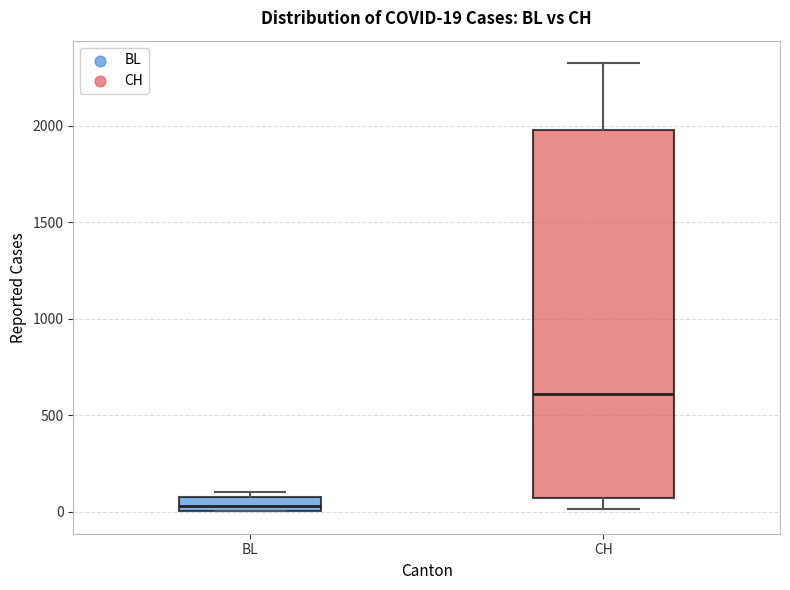

Which box has the highest median line?

CH